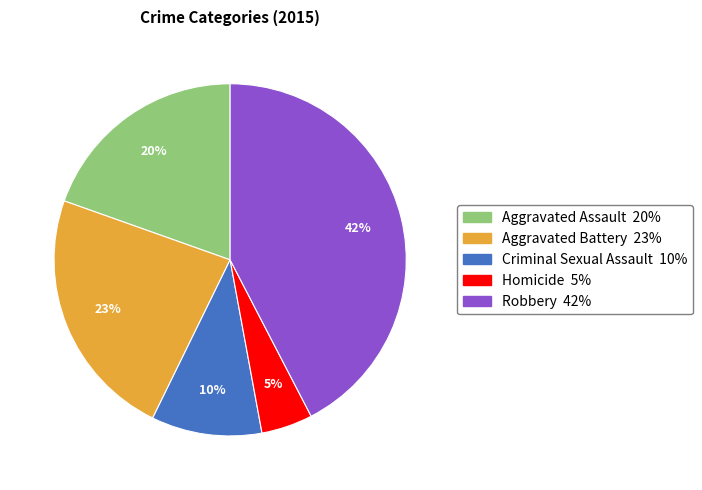

Between Robbery and Homicide, which is larger?

Robbery